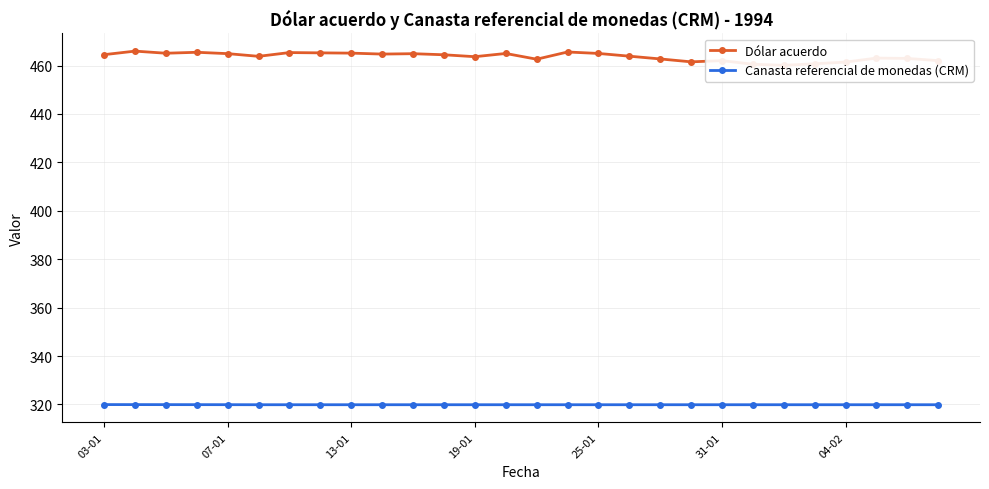

What is the label of the 9th point from the right?

19